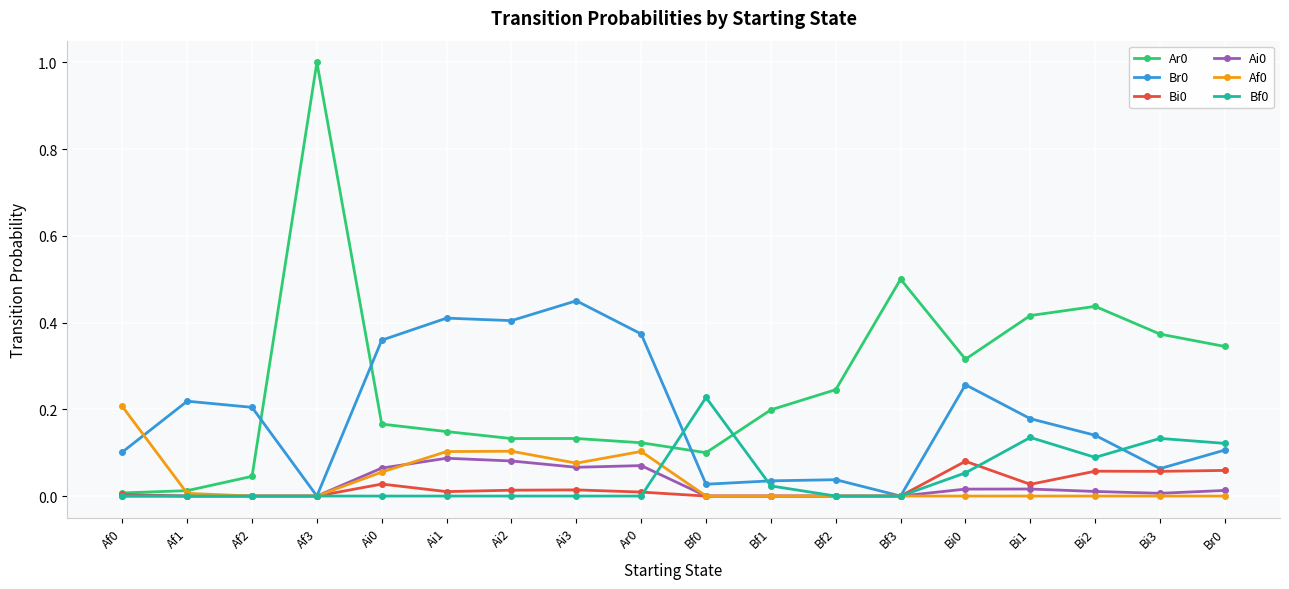

At how many categories does at least one series exceed 0?

18